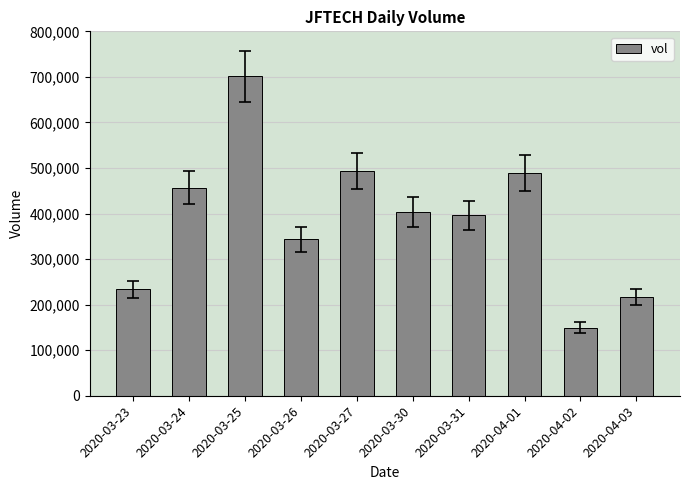

What is the smallest value displayed?

149200